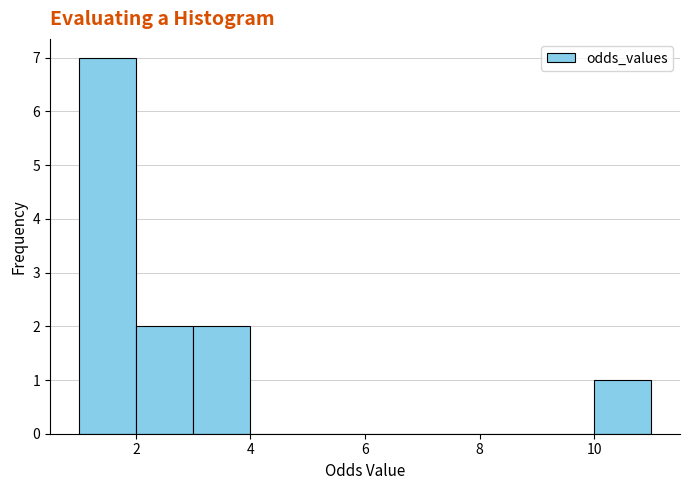

Reading left to right, list every bar in this chart as the range it spans on the x-axis followed by its height. The values are not printed on the chart, so give them approximately, as read against the axis.

1 to 2: 7
2 to 3: 2
3 to 4: 2
4 to 5: 0
5 to 6: 0
6 to 7: 0
7 to 8: 0
8 to 9: 0
9 to 10: 0
10 to 11: 1